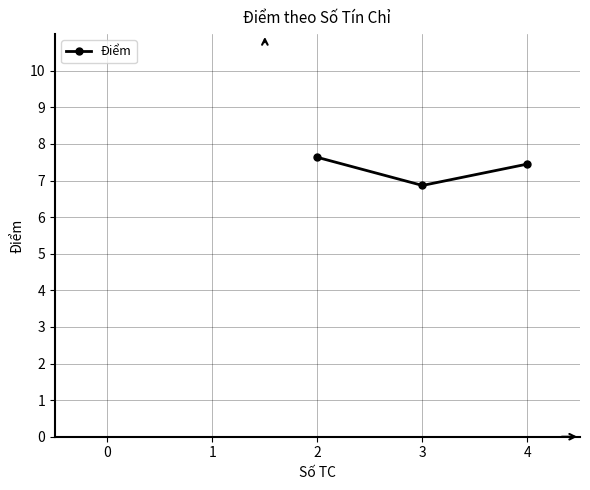

Is it true that the value at 2 is 7.6?

True